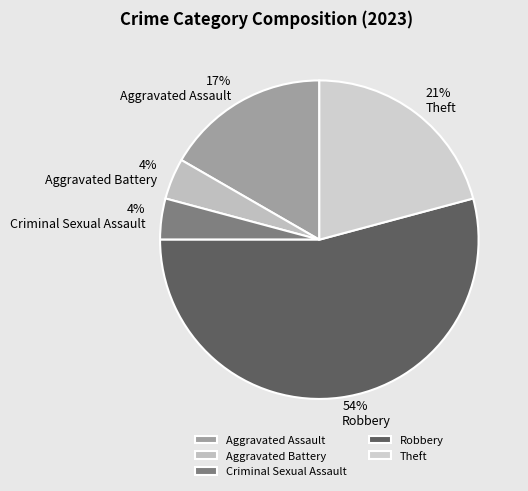

Is it true that Aggravated Assault is 10% of the pie?

False